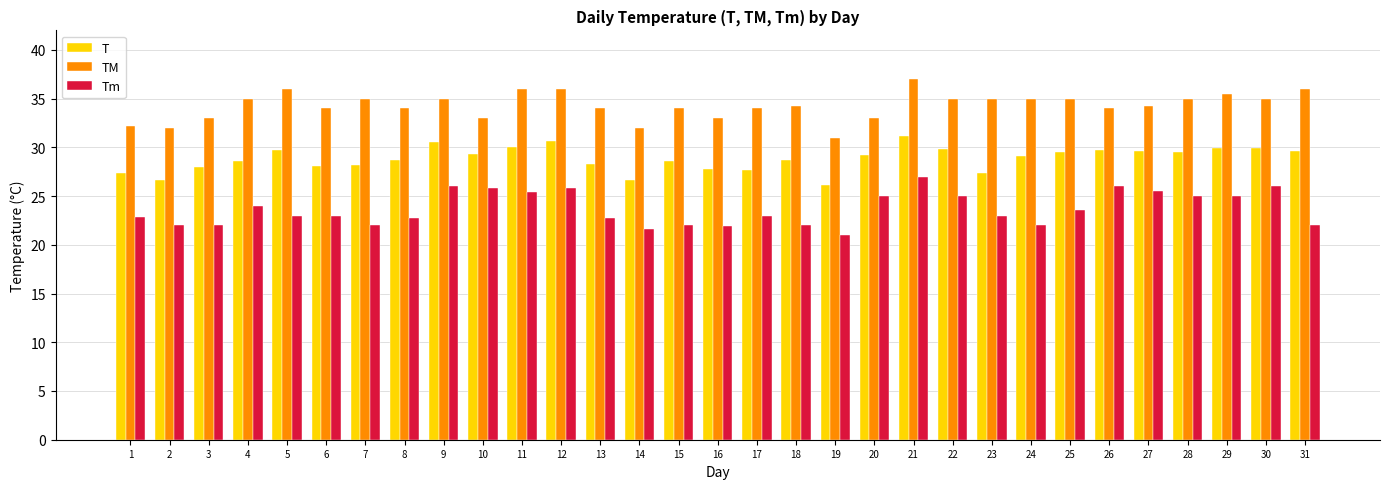

What is the highest value of the Tm series?

27.0